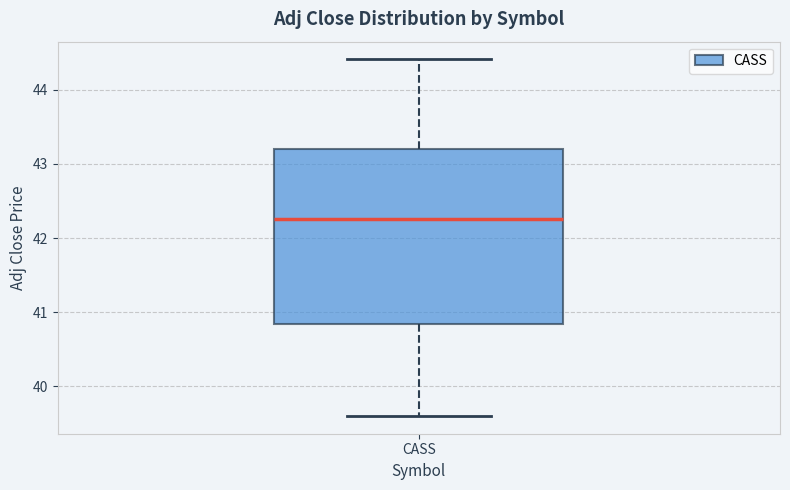

Read this box plot against the y-axis: the position of the median line, the range covered by the box, and the ends of both whiskers. The values are not printed on the chart, so give them approximately, as read against the axis.

median 42.3, box 40.8 to 43.2, whiskers 39.6 to 44.4